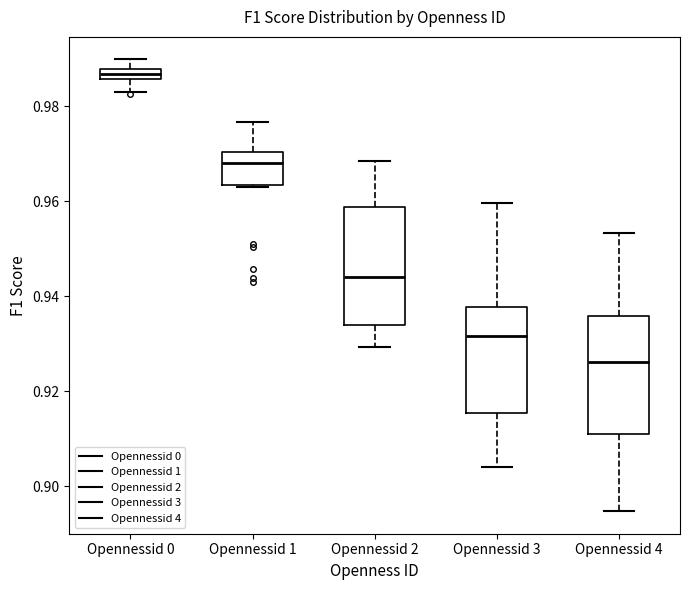

Where is the upper edge of the box for Opennessid 0 on the y-axis? The values are not printed on the chart, so give them approximately, as read against the axis.

0.988